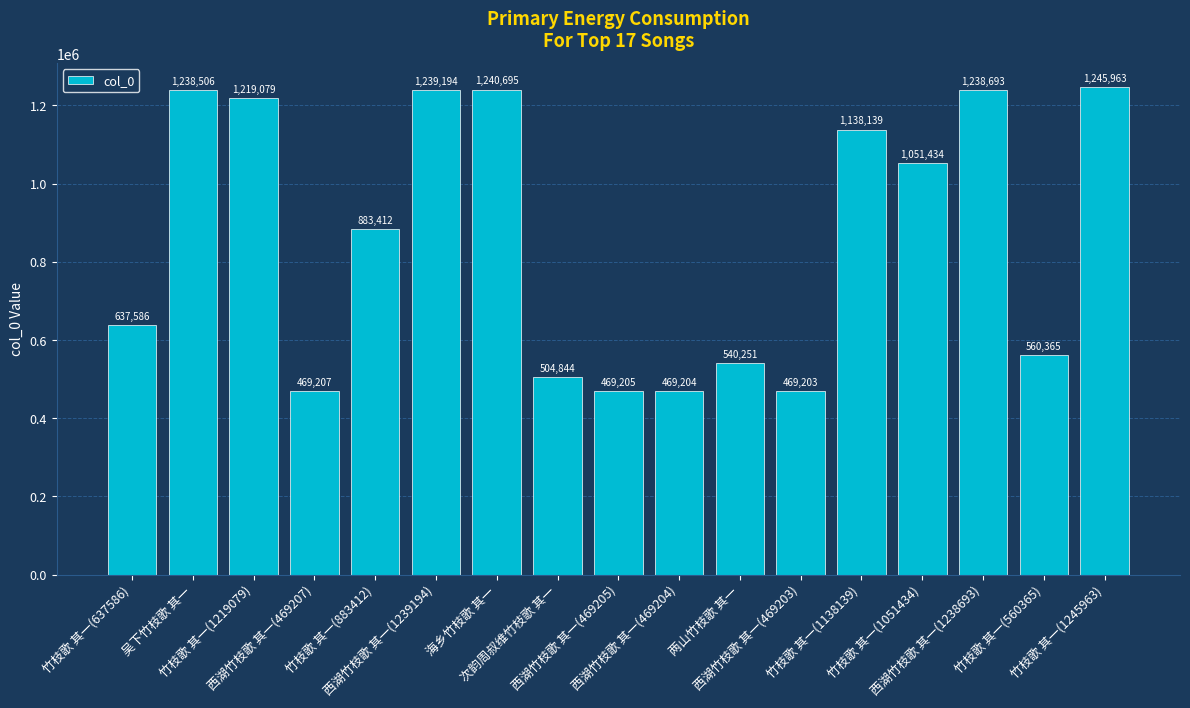

Rank the categories by value from lowest to highest.

西湖竹枝歌 其一(469203), 西湖竹枝歌 其一(469204), 西湖竹枝歌 其一(469205), 西湖竹枝歌 其一(469207), 次韵周叔维竹枝歌 其一, 两山竹枝歌 其一, 竹枝歌 其一(560365), 竹枝歌 其一(637586), 竹枝歌 其一(883412), 竹枝歌 其一(1051434), 竹枝歌 其一(1138139), 竹枝歌 其一(1219079), 吴下竹枝歌 其一, 西湖竹枝歌 其一(1238693), 西湖竹枝歌 其一(1239194), 海乡竹枝歌 其一, 竹枝歌 其一(1245963)